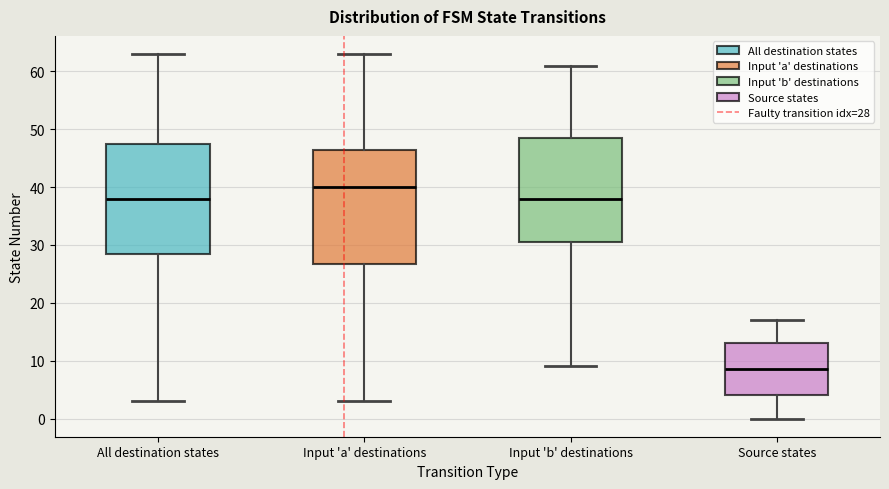

Reading left to right, transcribe this box plot: for each box, give where its median line is, the range the box spans, and where its two whiskers end, as read against the y-axis. The values are not printed on the chart, so give them approximately, as read against the axis.

All destination states: median 38, box 29 to 48, whiskers 3 to 63
Input 'a' destinations: median 40, box 27 to 47, whiskers 3 to 63
Input 'b' destinations: median 38, box 31 to 49, whiskers 9 to 61
Source states: median 9, box 4 to 13, whiskers 0 to 17